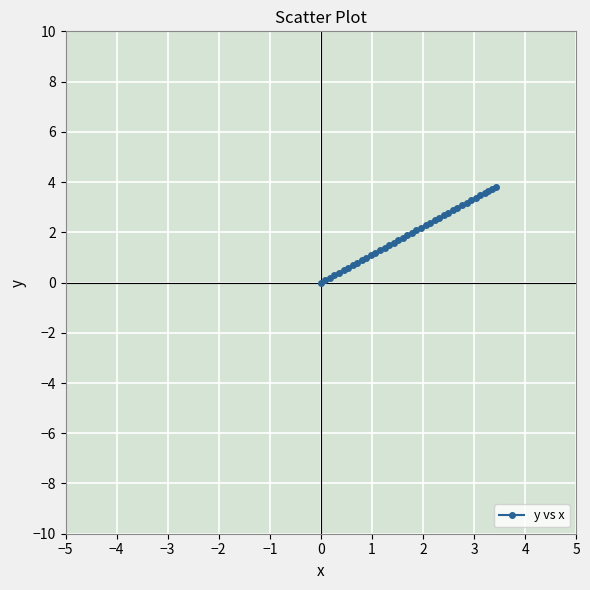

What is the value of the 7th point from the left?

0.6